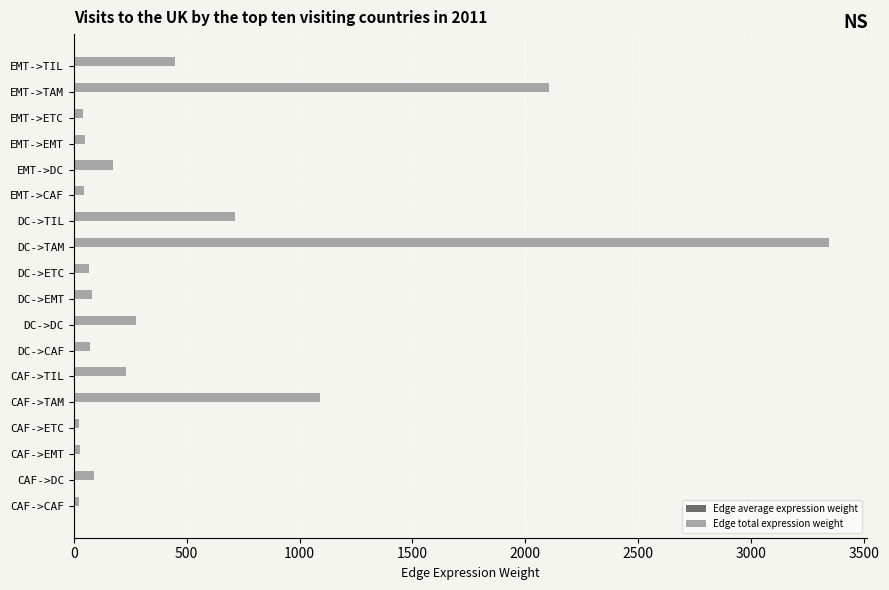

The Edge total expression weight series shows 5477.0 at DC->TAM. True or false?

False